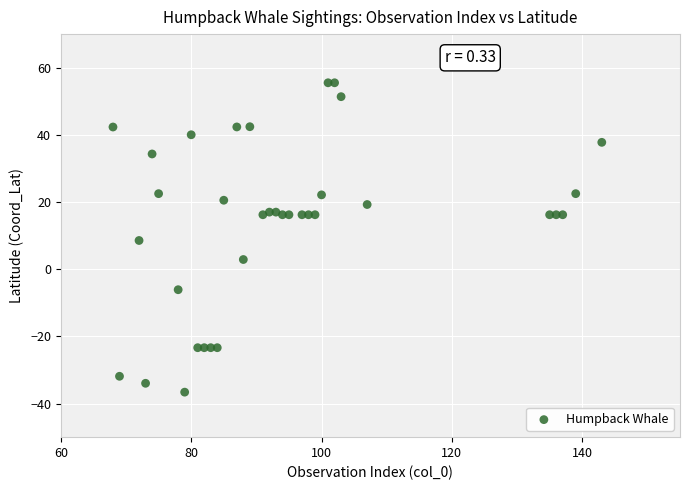

What is the range of Y values (max minus min)?

92.1